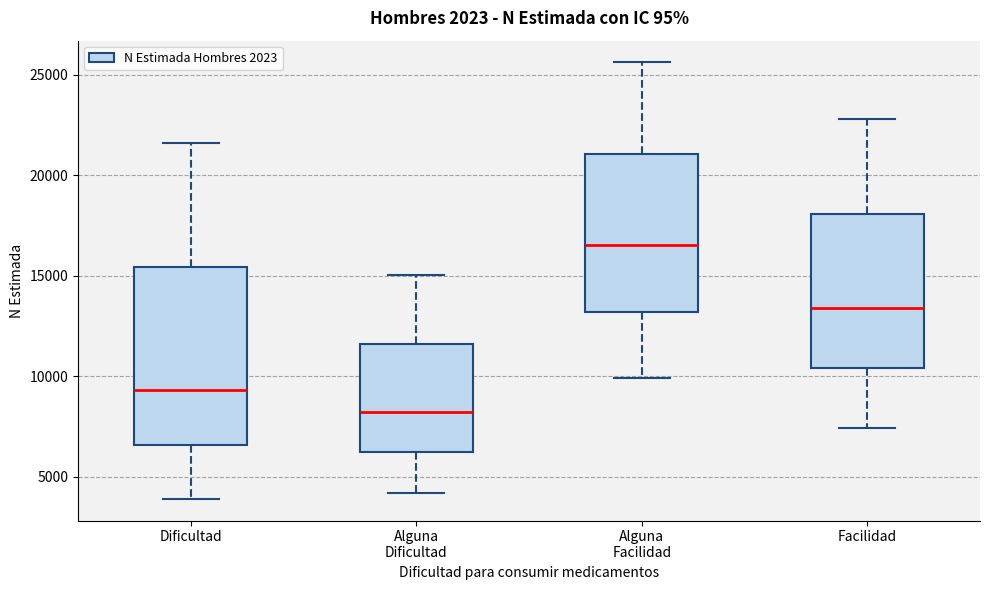

Which box has the lowest median line?

Alguna Dificultad